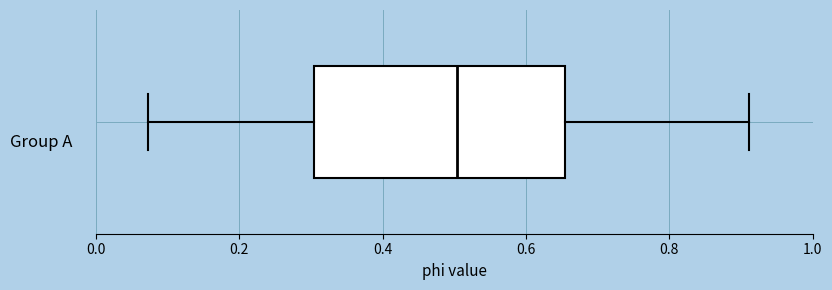

Transcribe this box plot: give where the median line is, the range the box spans, and where the two whiskers end, as read against the x-axis. The values are not printed on the chart, so give them approximately, as read against the axis.

median 0.50, box 0.30 to 0.66, whiskers 0.08 to 0.92